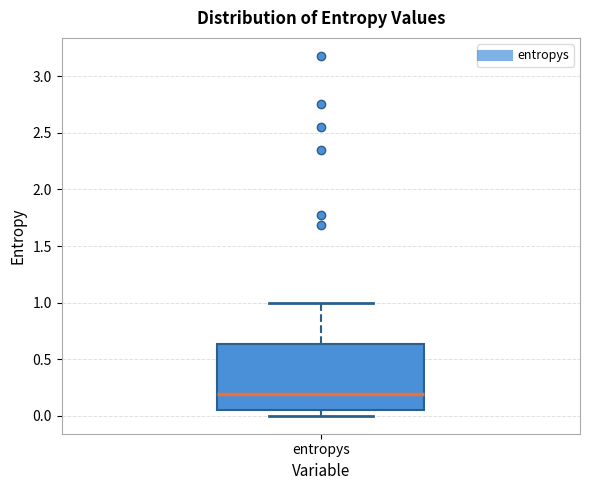

Transcribe this box plot: give where the median line is, the range the box spans, and where the two whiskers end, as read against the y-axis. The values are not printed on the chart, so give them approximately, as read against the axis.

median 0.20, box 0.05 to 0.65, whiskers 0.00 to 1.00